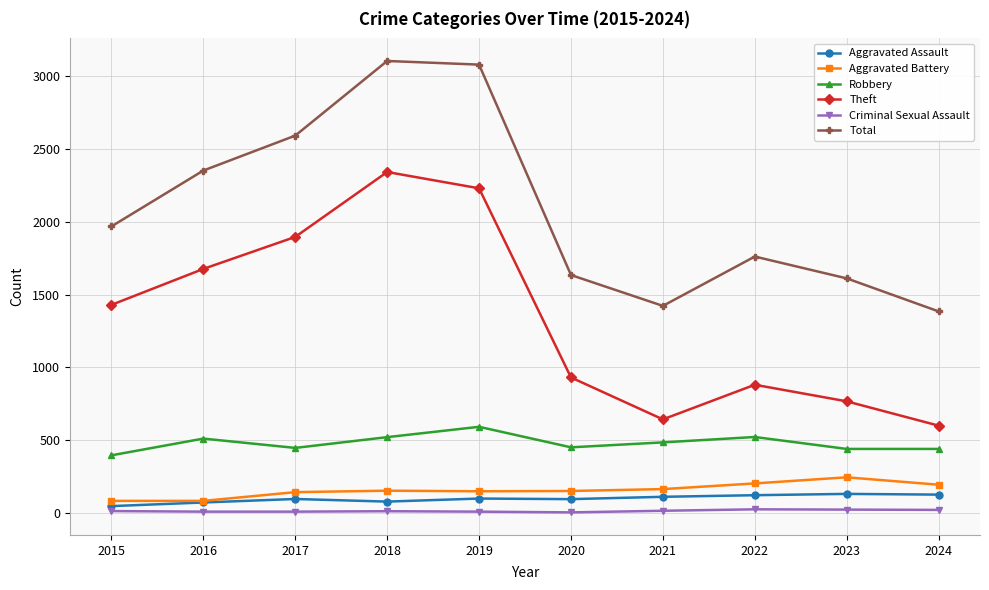

True or false: Criminal Sexual Assault and Aggravated Battery intersect in this chart.

False